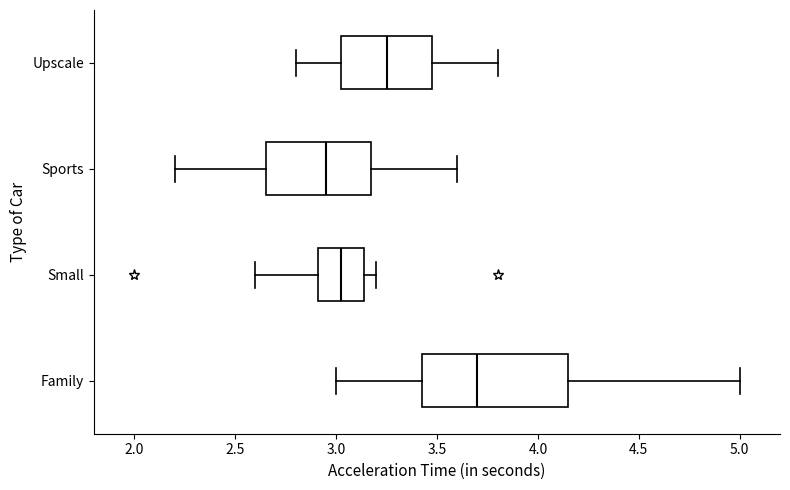

Reading bottom to top, transcribe this box plot: for each box, give where its median line is, the range the box spans, and where its two whiskers end, as read against the x-axis. The values are not printed on the chart, so give them approximately, as read against the axis.

Family: median 3.70, box 3.45 to 4.15, whiskers 3.00 to 5.00
Small: median 3.05, box 2.90 to 3.15, whiskers 2.60 to 3.20
Sports: median 2.95, box 2.65 to 3.20, whiskers 2.20 to 3.60
Upscale: median 3.25, box 3.05 to 3.50, whiskers 2.80 to 3.80